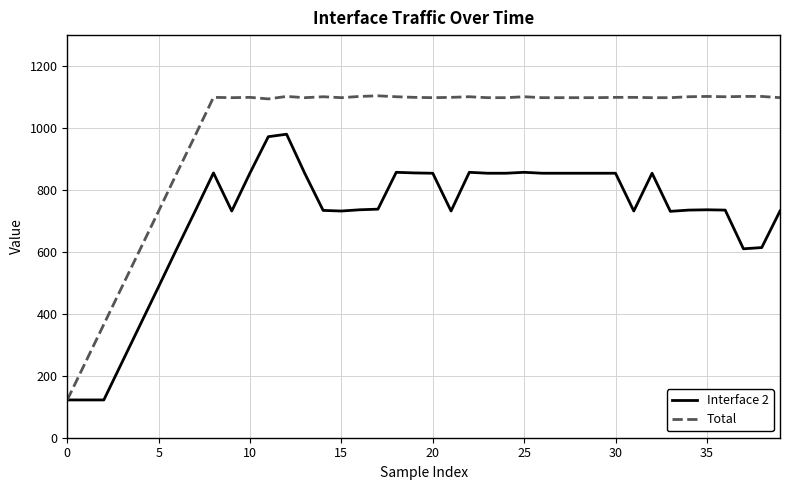

Which series has the largest range (max minus min)?

Total